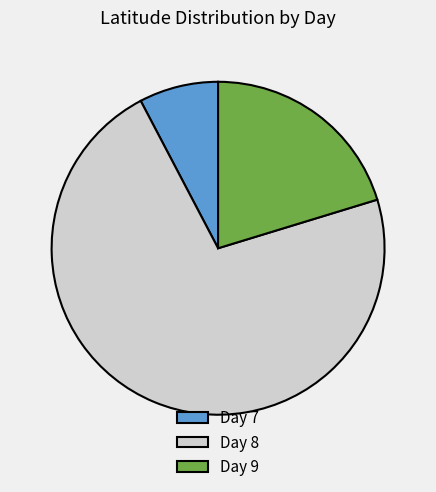

What is the largest slice in the pie chart?

Day 8